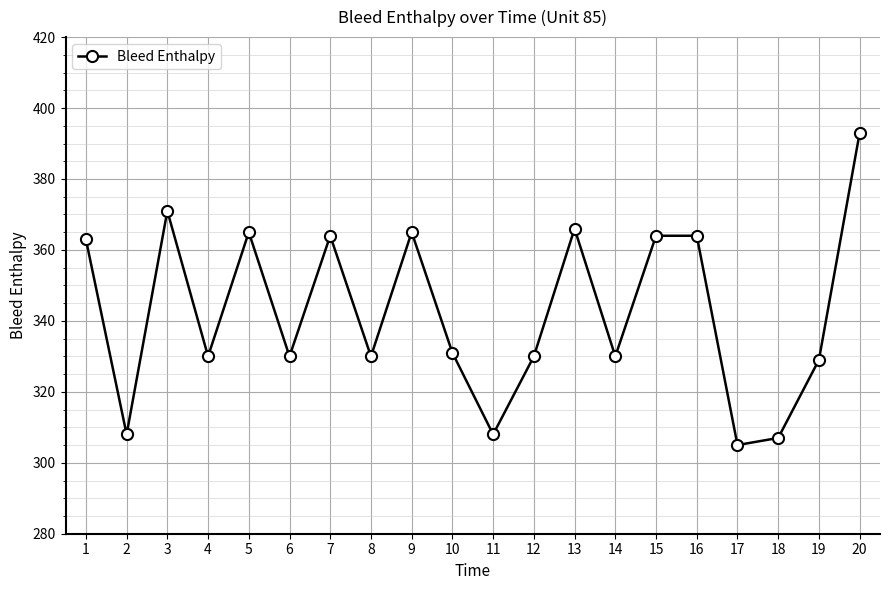

Reading left to right, transcribe all the data shown in this chart.

1=363	2=308	3=371	4=330	5=365	6=330	7=364	8=330	9=365	10=331	11=308	12=330	13=366	14=330	15=364	16=364	17=305	18=307	19=329	20=393